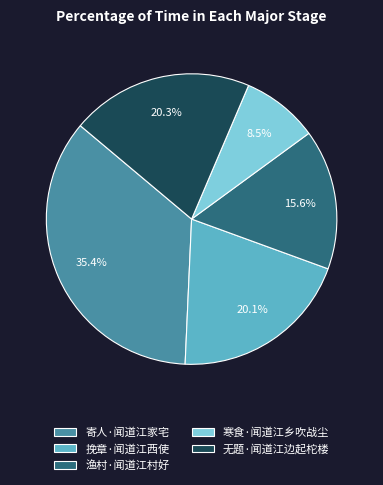

Does 无题·闻道江边起柁楼 account for over 50% of the chart?

No